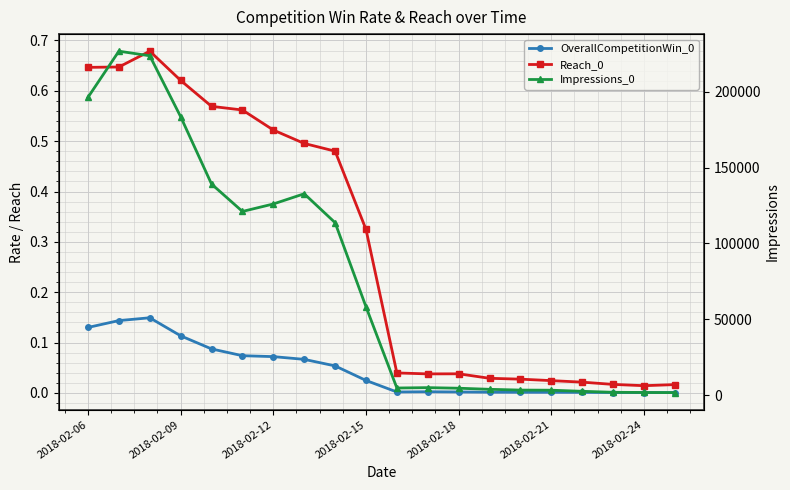

Is it true that Reach_0 equals 0.0 at 14?

False